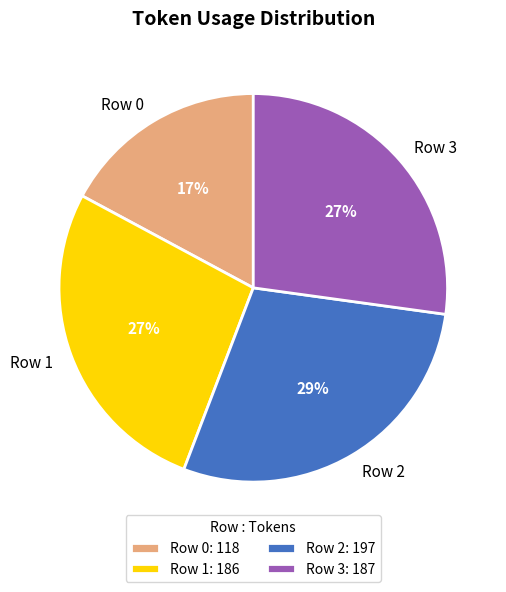

To the nearest percent, what percentage of the pie is Row 3?

27%